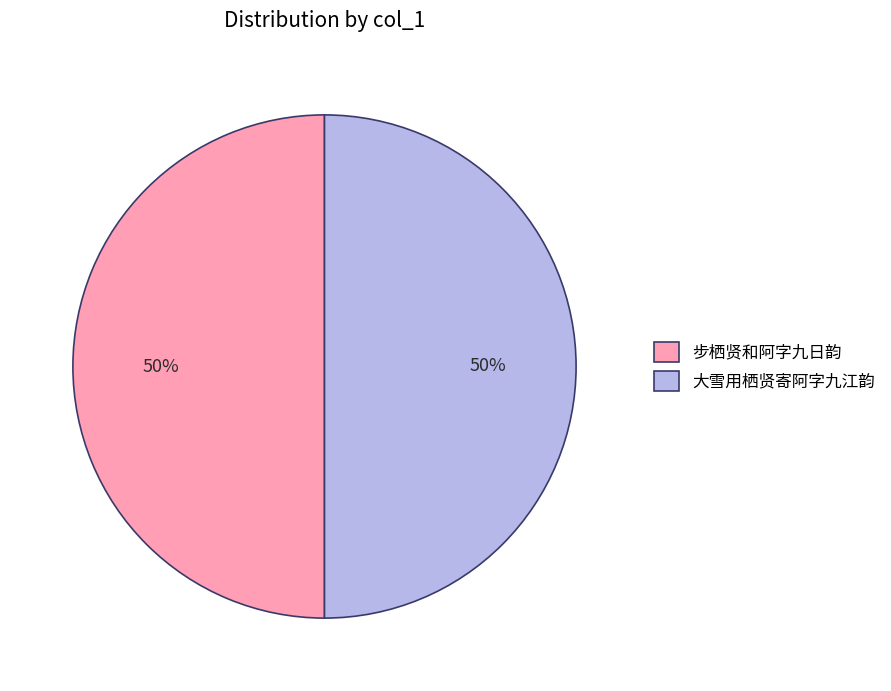

To the nearest percent, what percentage of the pie is 大雪用栖贤寄阿字九江韵?

50%